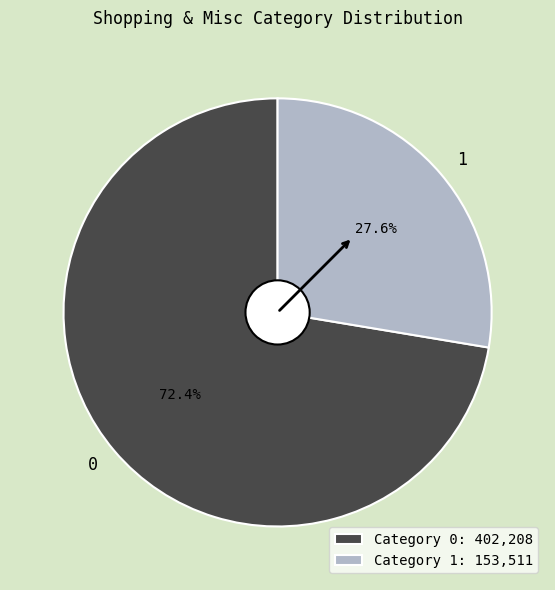

How many slices are in this pie chart?

2